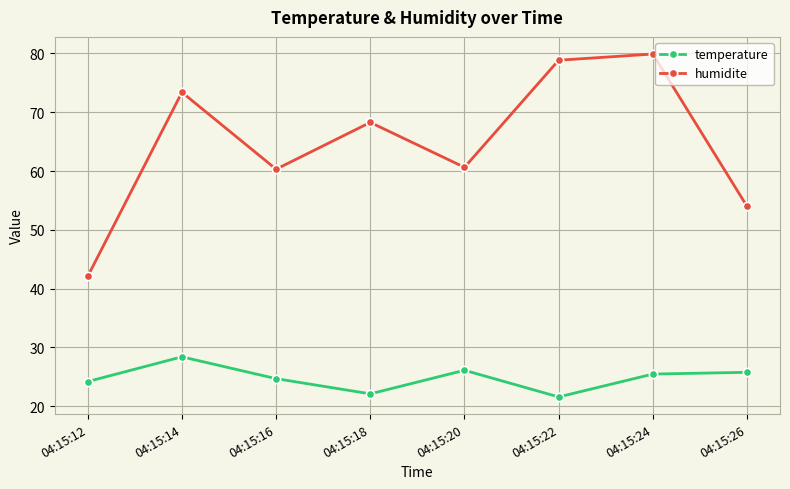

How many series are shown in this chart?

2